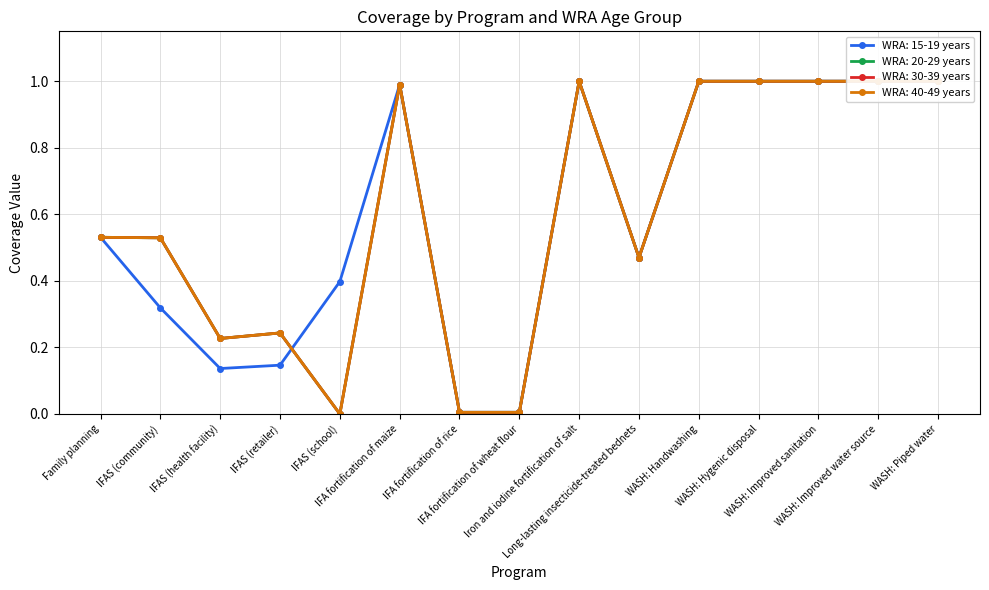

What is the total value across all series at Long-lasting insecticide-treated bednets?

1.9